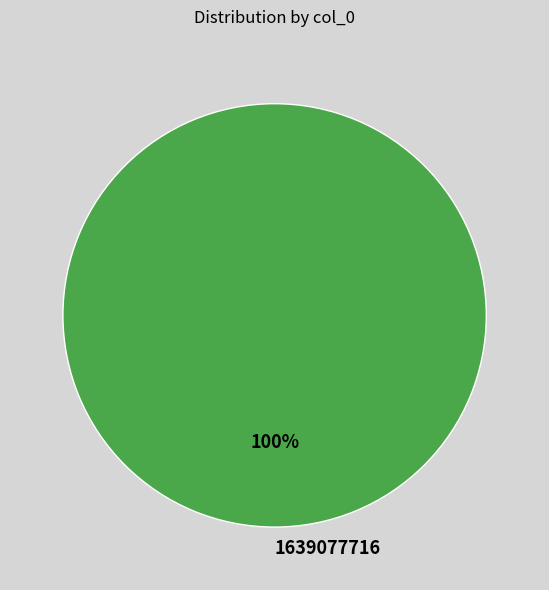

Is it true that 1639077716 is 88% of the pie?

False